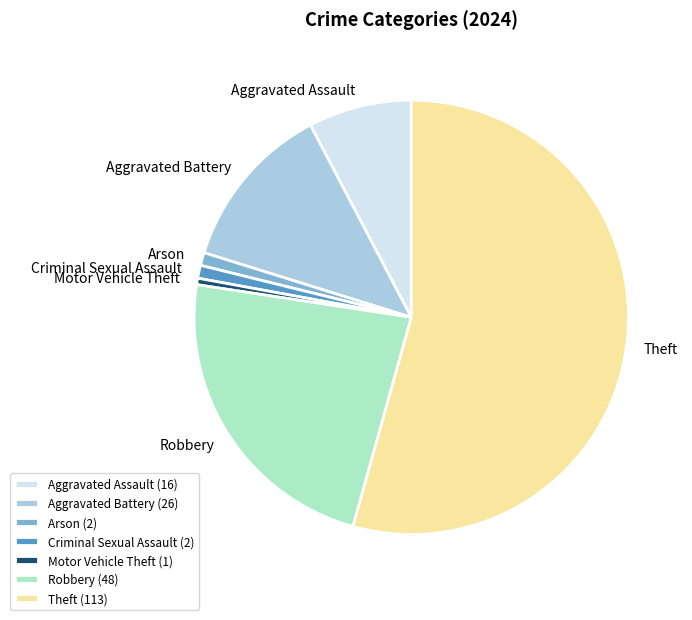

The Aggravated Battery slice represents 26% of the pie. True or false?

False